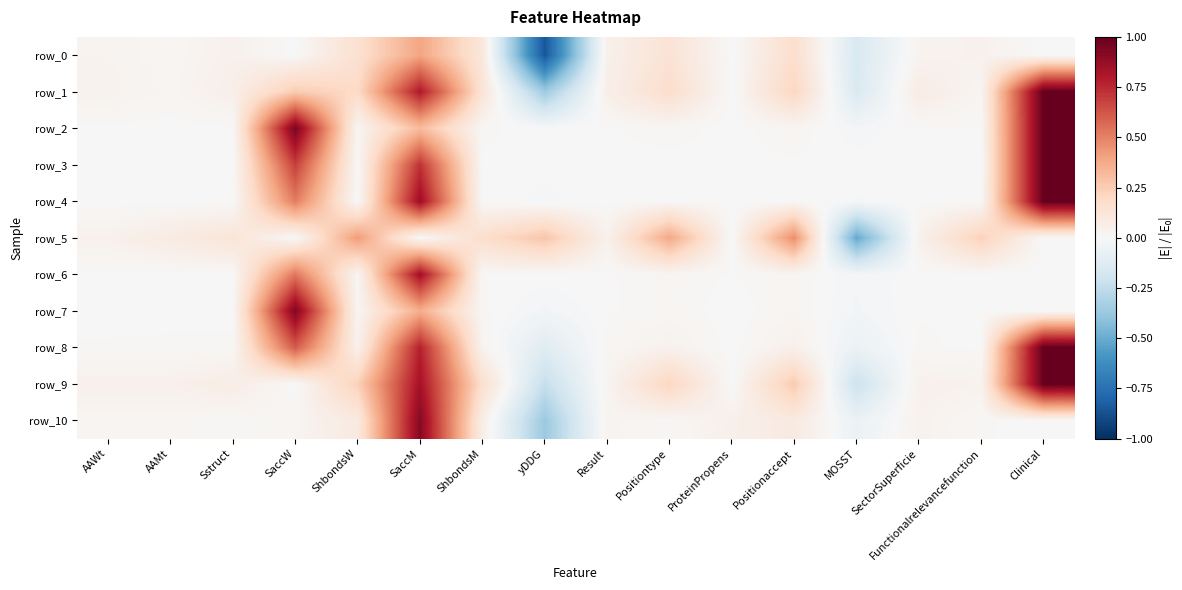

How many values in row_8 are above zero?

13